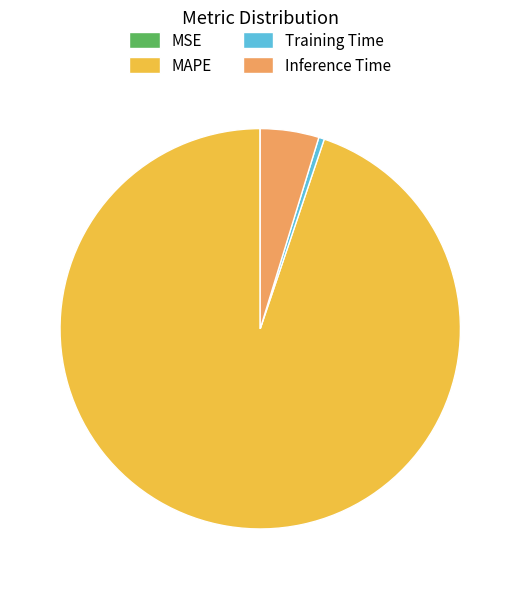

Which category has the biggest portion of the pie?

MAPE